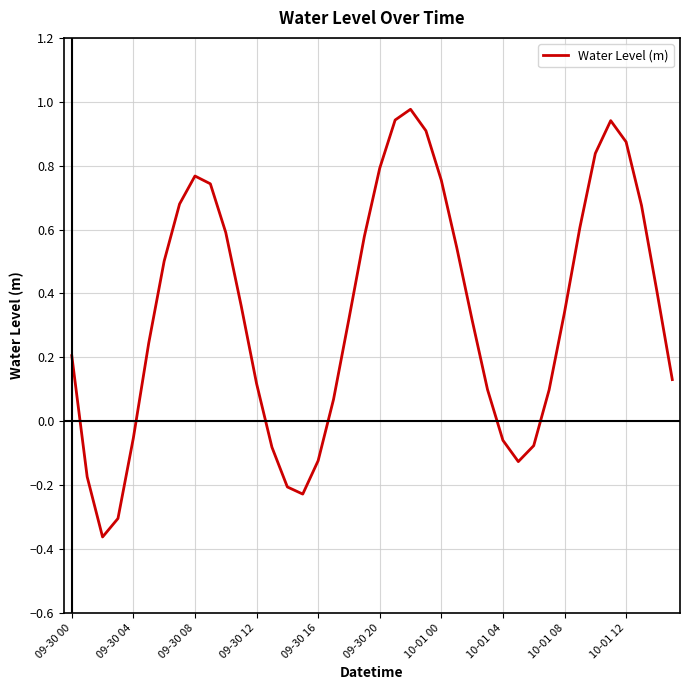

True or false: the data has more than 2 interior local peaks.

True